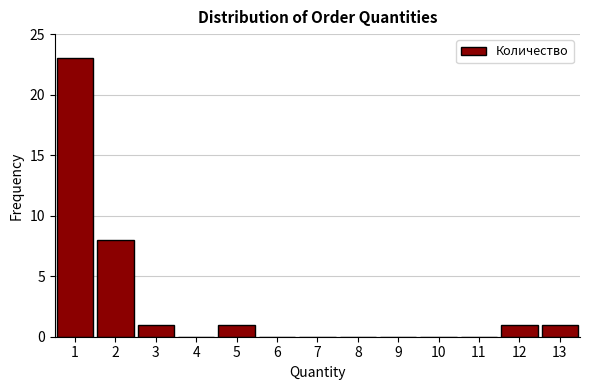

Reading left to right, transcribe this chart: for each bar, give the range it covers on the x-axis and its height. The values are not printed on the chart, so give them approximately, as read against the axis.

0.5 to 1.5: 23
1.5 to 2.5: 8
2.5 to 3.5: 1
3.5 to 4.5: 0
4.5 to 5.5: 1
5.5 to 6.5: 0
6.5 to 7.5: 0
7.5 to 8.5: 0
8.5 to 9.5: 0
9.5 to 10.5: 0
10.5 to 11.5: 0
11.5 to 12.5: 1
12.5 to 13.5: 1